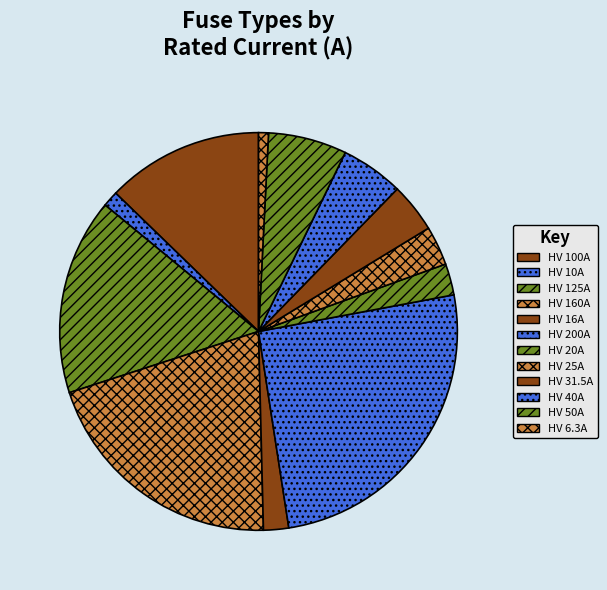

What is the change in value from HV 10A to HV 31.5A?

+21.5